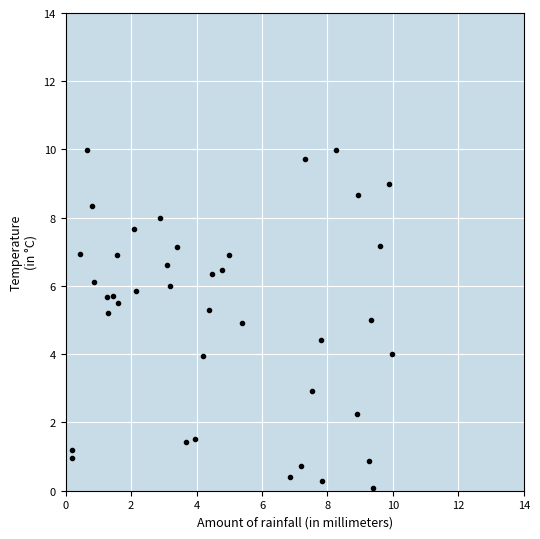

What is the range of X values (max minus min)?

9.8